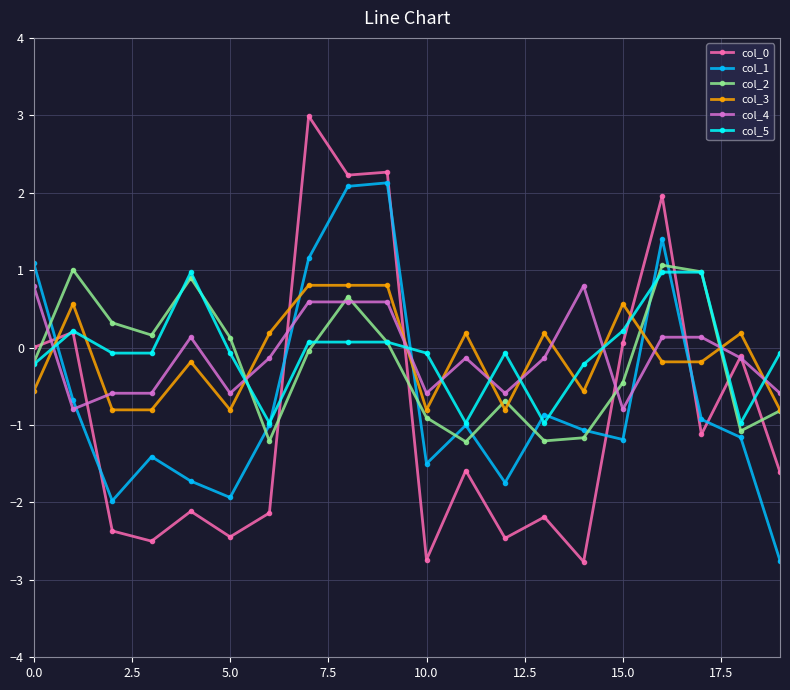

How many lines are shown in the chart?

6